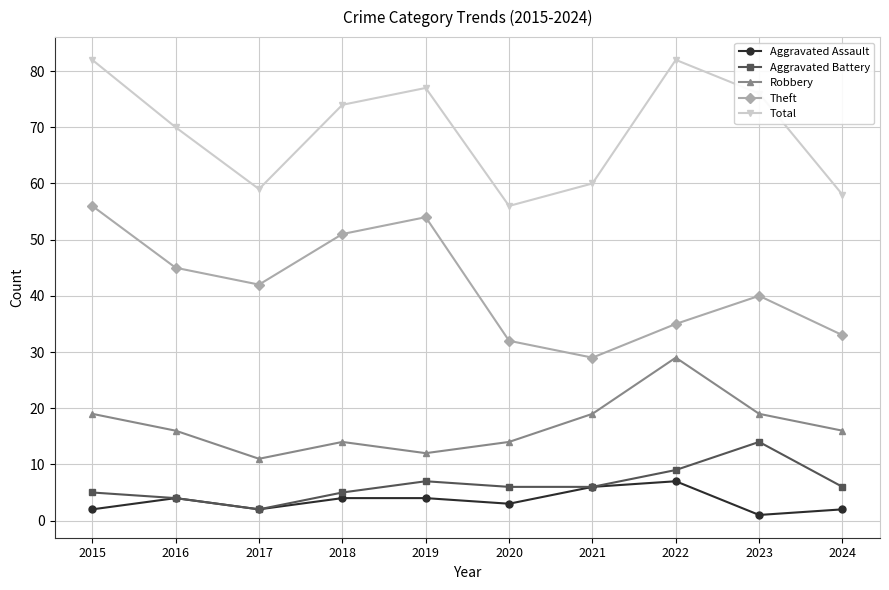

How many interior local peaks does the Total series have?

2